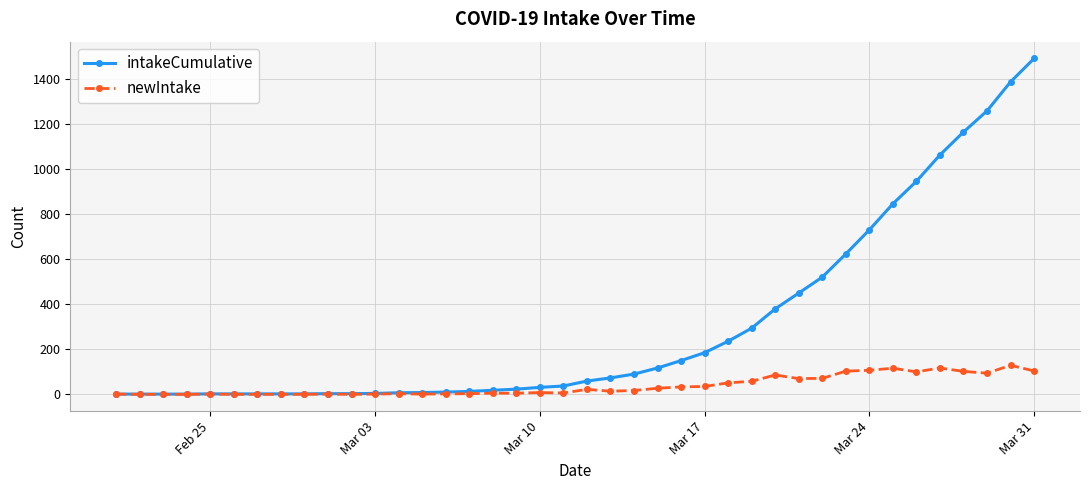

True or false: newIntake has more than 1 points higher than both neighbors.

True